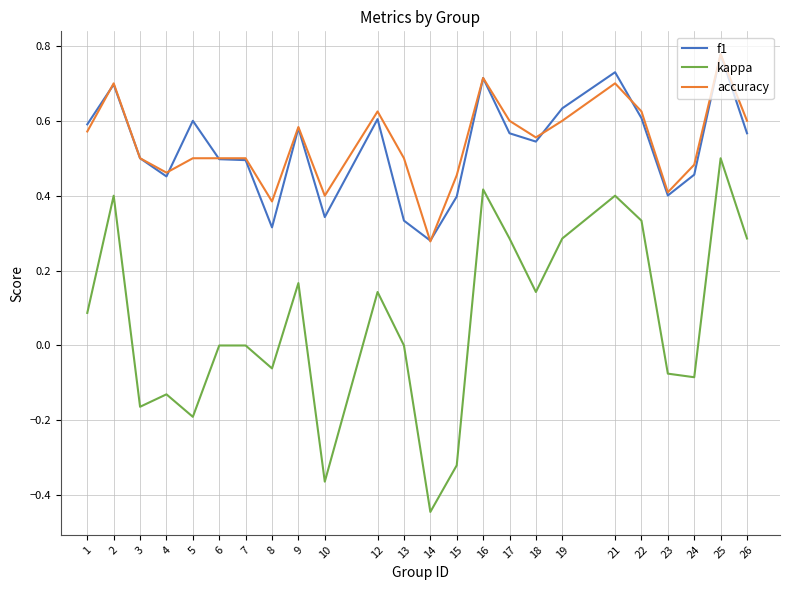

At 22, list the series in order from largest to smallest.

accuracy, f1, kappa